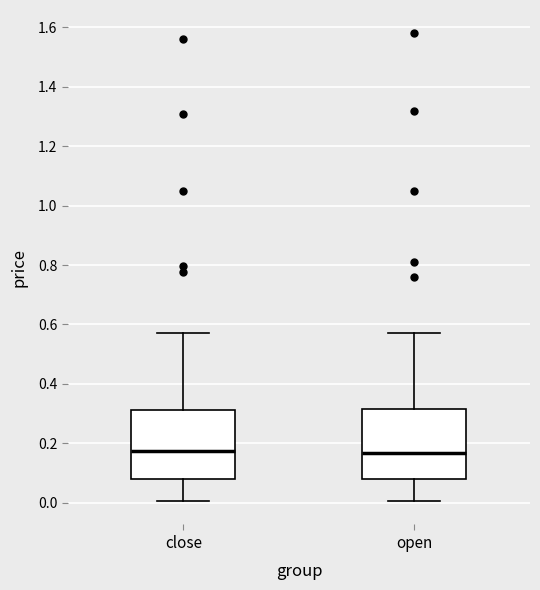

Reading left to right, transcribe this box plot: for each box, give where its median line is, the range the box spans, and where its two whiskers end, as read against the y-axis. The values are not printed on the chart, so give them approximately, as read against the axis.

close: median 0.18, box 0.08 to 0.32, whiskers 0.00 to 0.58
open: median 0.16, box 0.08 to 0.32, whiskers 0.00 to 0.58